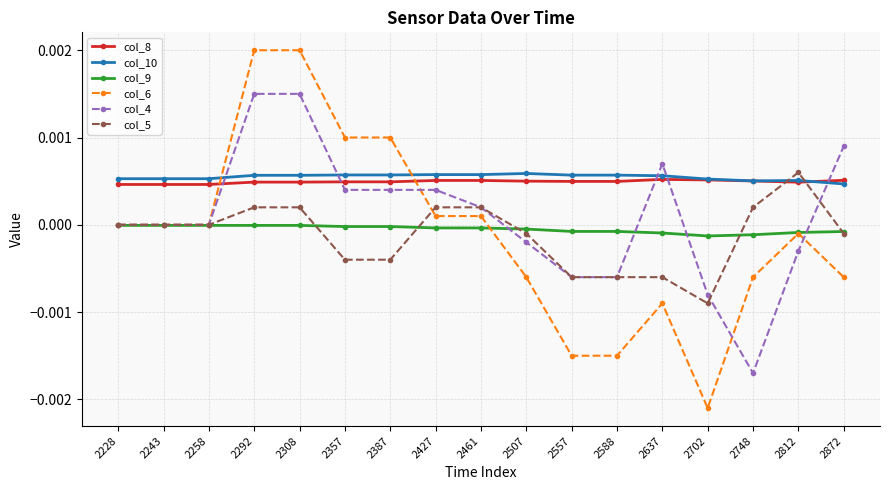

True or false: col_4 and col_8 cross at least once.

True